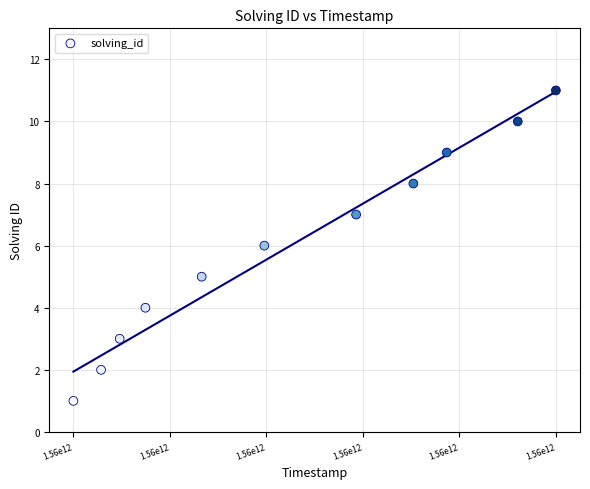

What is the range of Y values (max minus min)?

10